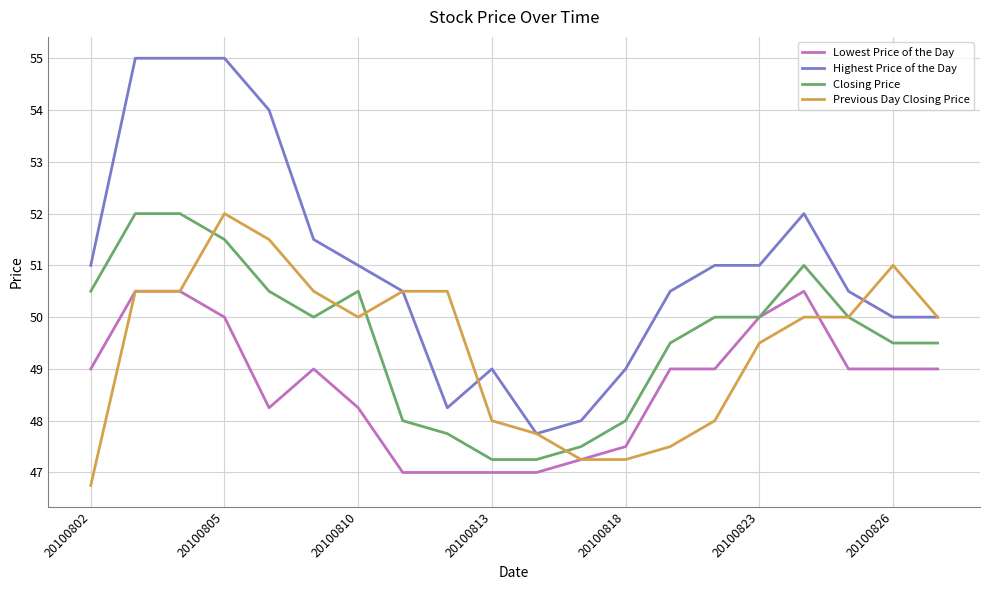

What is the greatest value displayed?

55.0